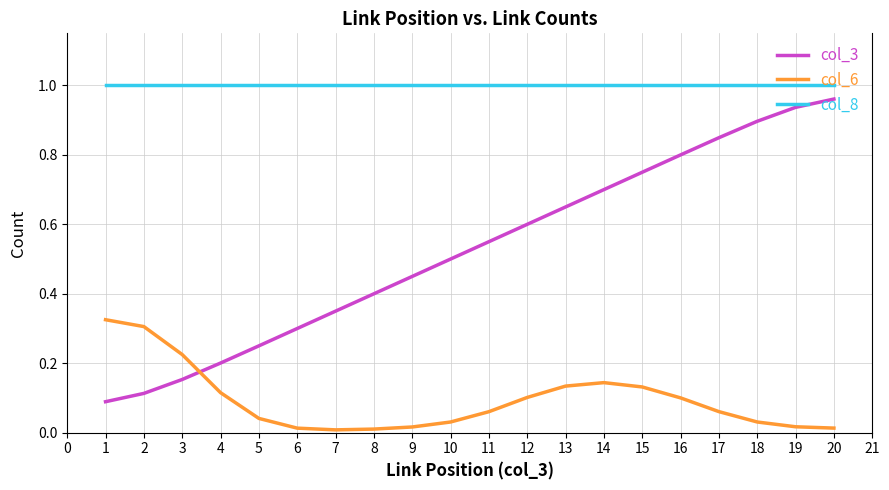

Does the chart have visible grid lines?

Yes